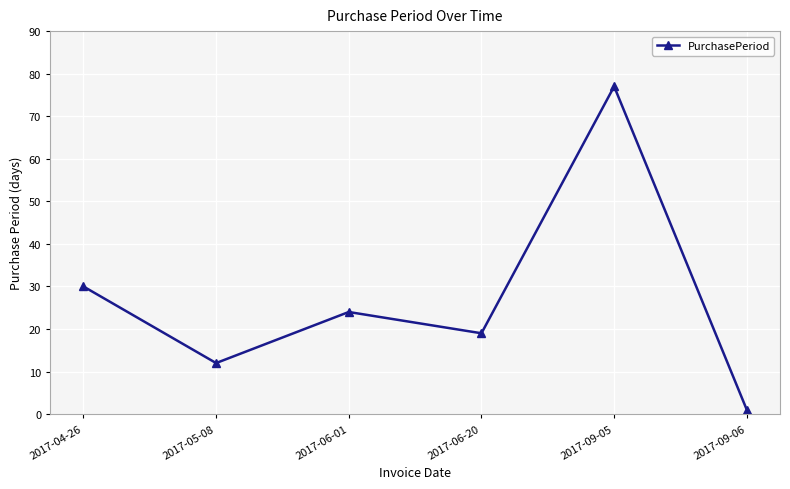

Reading right to left, what are all the values shown in this chart?

1	77	19	24	12	30